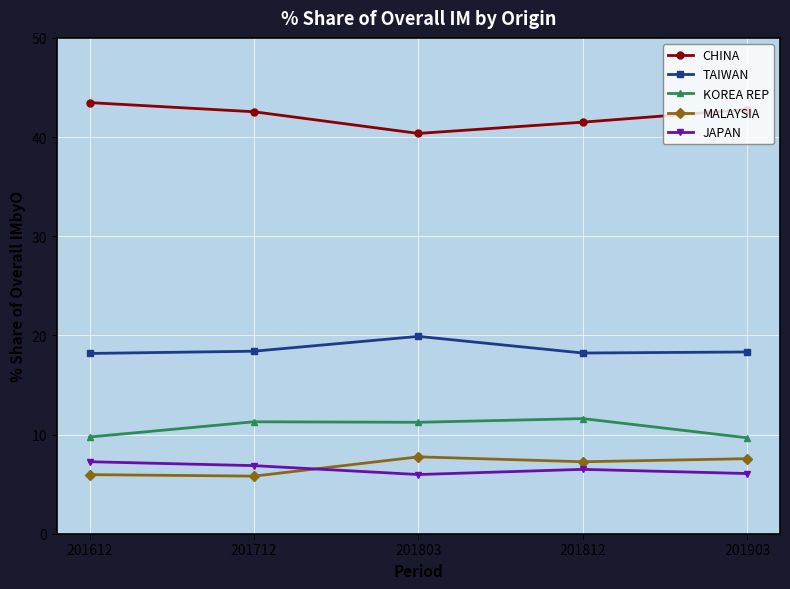

What is the value of the MALAYSIA point at the 5th from the left?

7.6